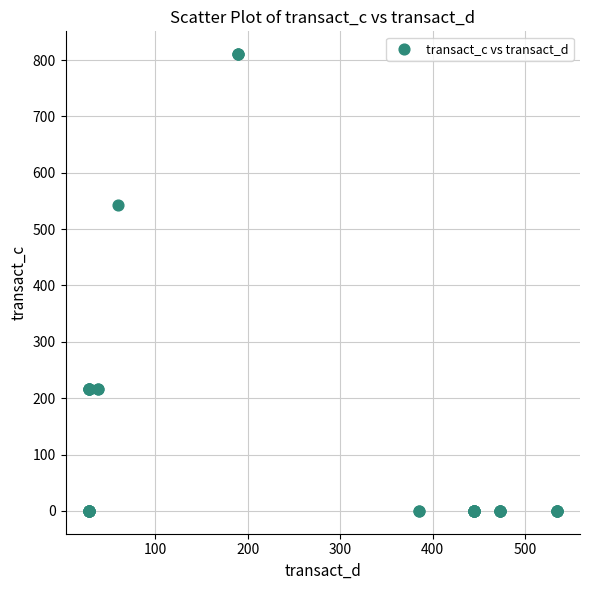

What Y value in the scatter plot is closest to 405?

542.7